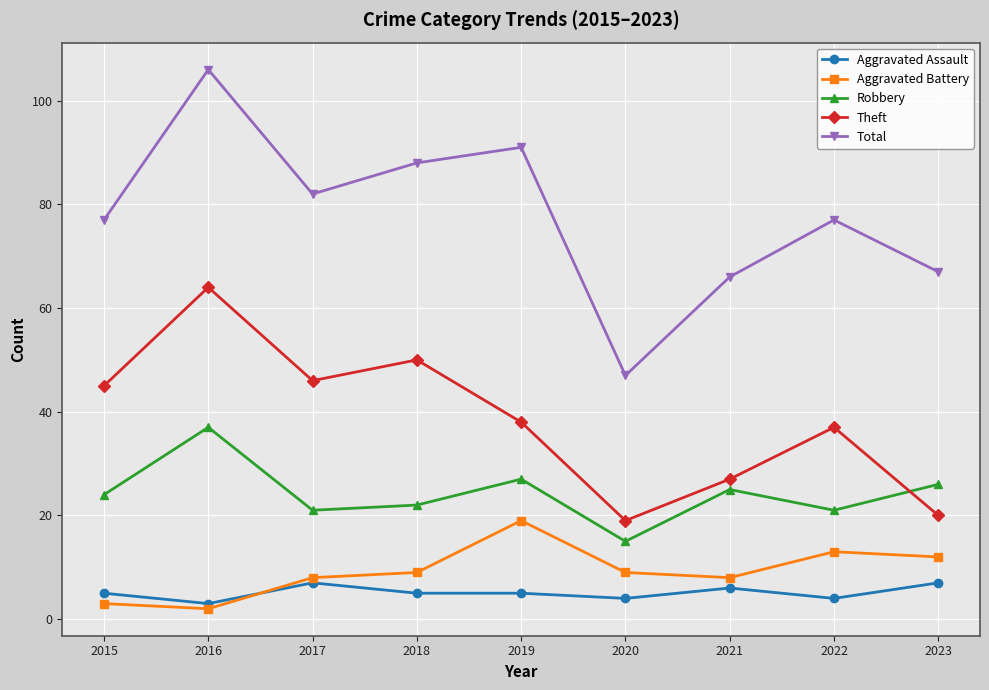

Which series has the largest total across all categories?

Total